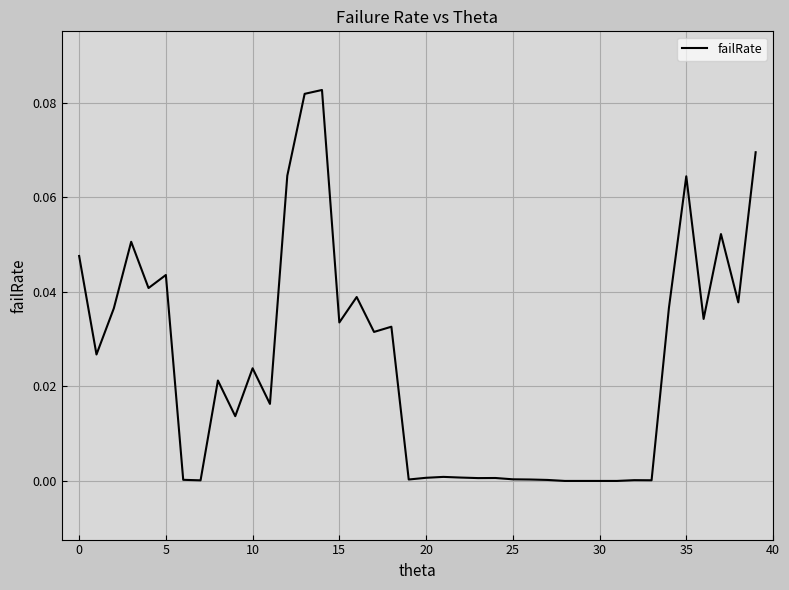

Is this an area chart (filled region under the line)?

No